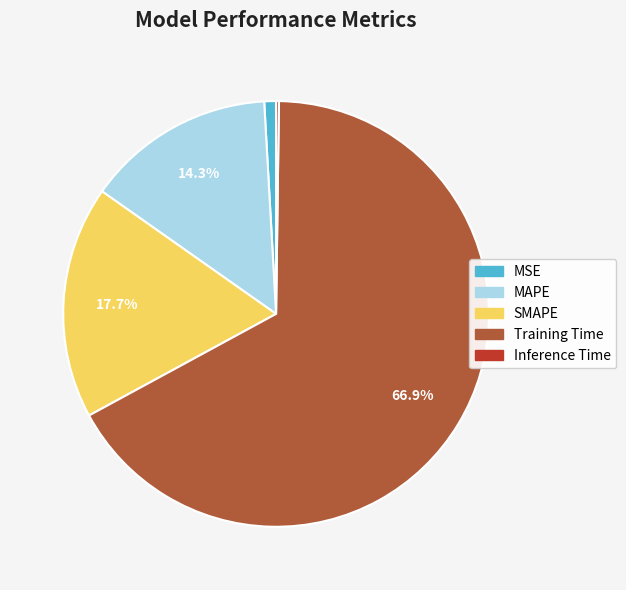

To the nearest percent, what is the difference between the largest and smallest slice percentages?

67%